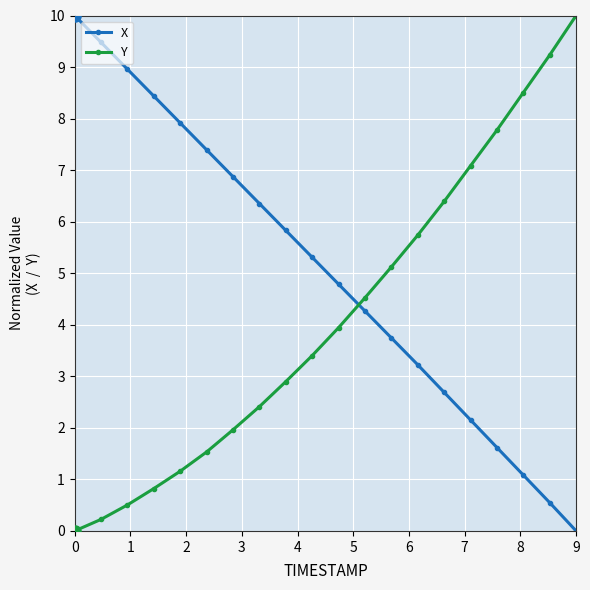

How many distinct data groups are displayed?

2